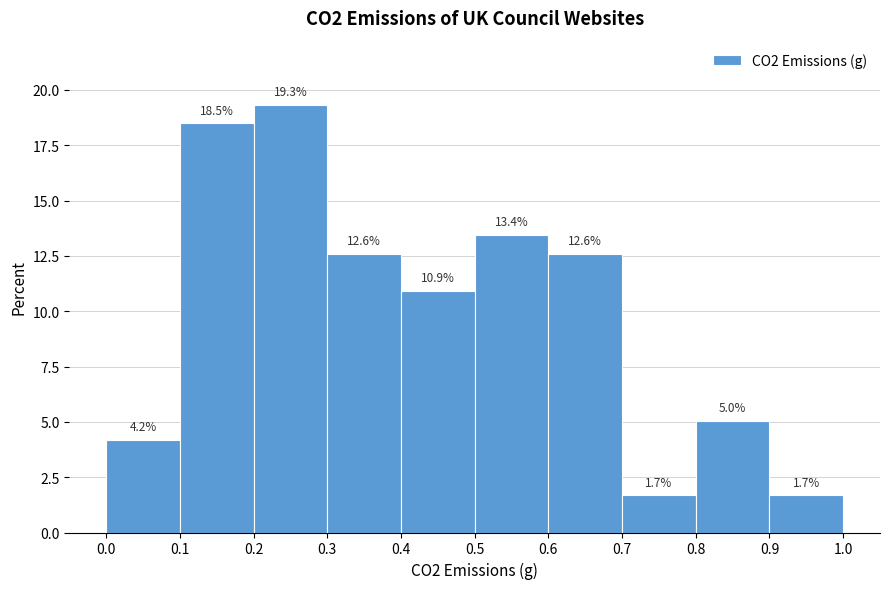

Reading left to right, transcribe this chart: for each bar, give the range it covers on the x-axis and its height.

0.0 to 0.1: 4.2
0.1 to 0.2: 18.5
0.2 to 0.3: 19.3
0.3 to 0.4: 12.6
0.4 to 0.5: 10.9
0.5 to 0.6: 13.4
0.6 to 0.7: 12.6
0.7 to 0.8: 1.7
0.8 to 0.9: 5.0
0.9 to 1.0: 1.7